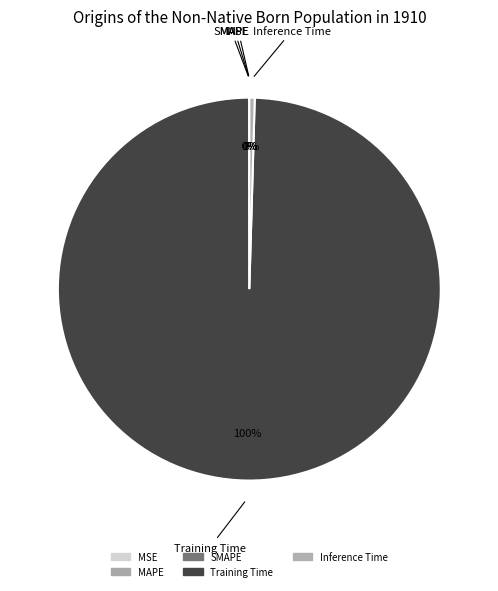

Which category has the smallest portion of the pie?

MSE